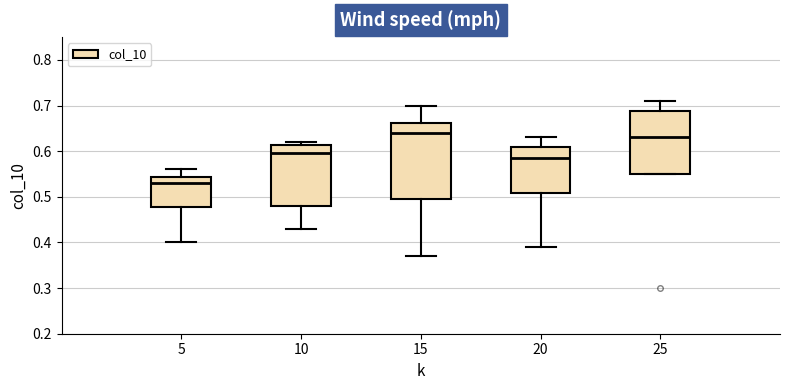

Comparing the boxes themselves (not the whiskers), which one is the tallest?

15